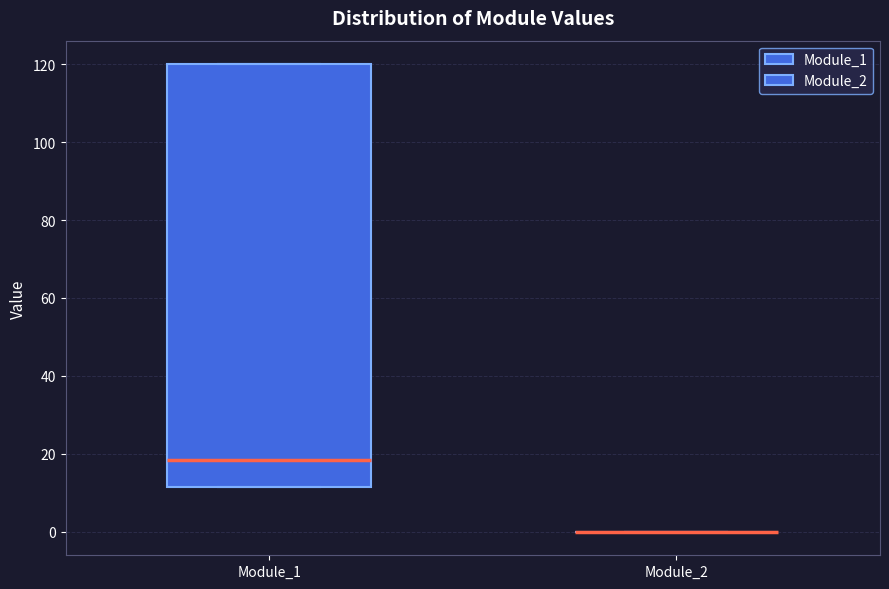

Reading left to right, transcribe this box plot: for each box, give where its median line is, the range the box spans, and where its two whiskers end, as read against the y-axis. The values are not printed on the chart, so give them approximately, as read against the axis.

Module_1: median 18, box 12 to 120, whiskers 12 to 120
Module_2: box collapsed to a line at 0, whiskers 0 to 0